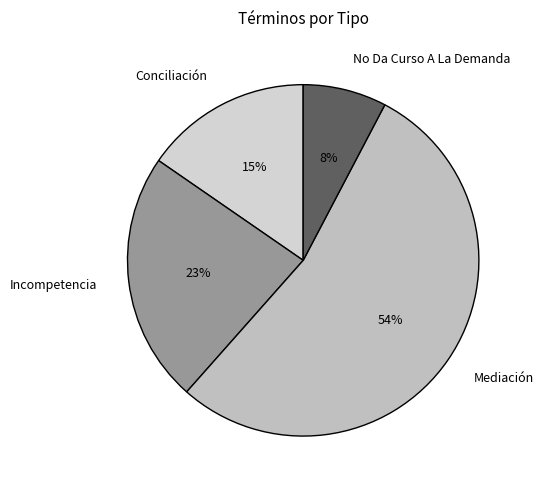

To the nearest percent, what portion does No Da Curso A La Demanda represent?

8%